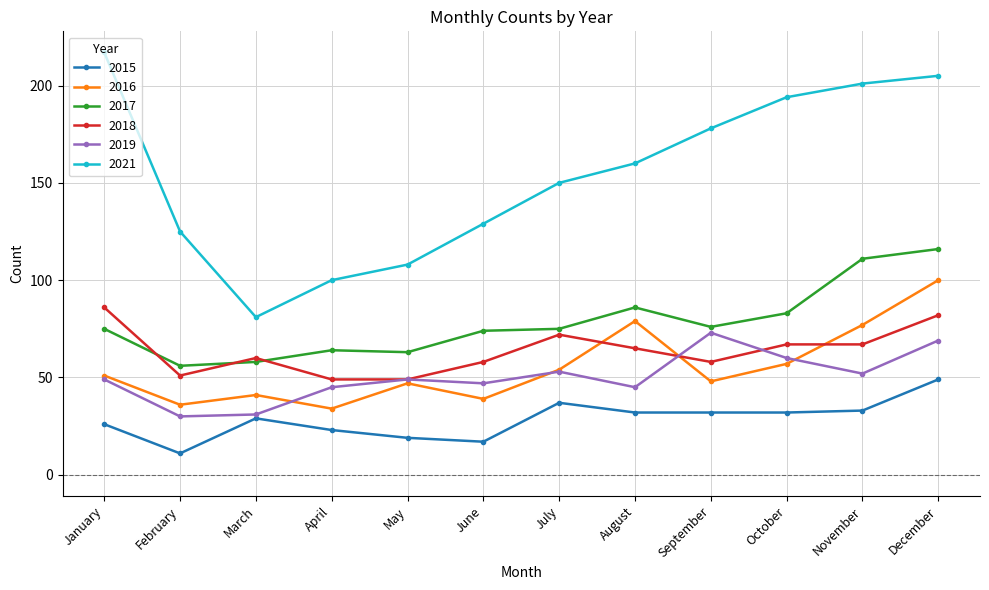

True or false: 2019 has more than 1 points higher than both neighbors.

True